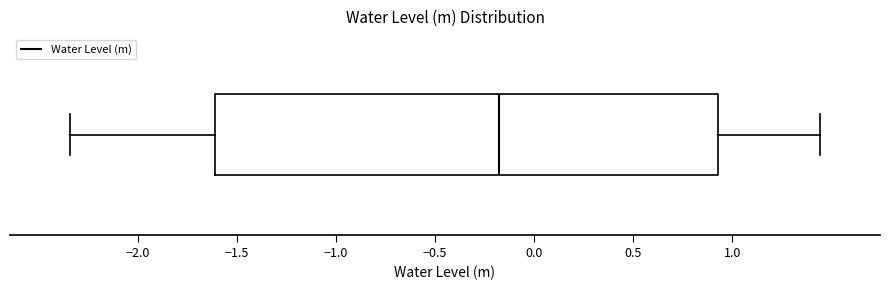

Where does the right whisker of the box end on the x-axis? The values are not printed on the chart, so give them approximately, as read against the axis.

1.45